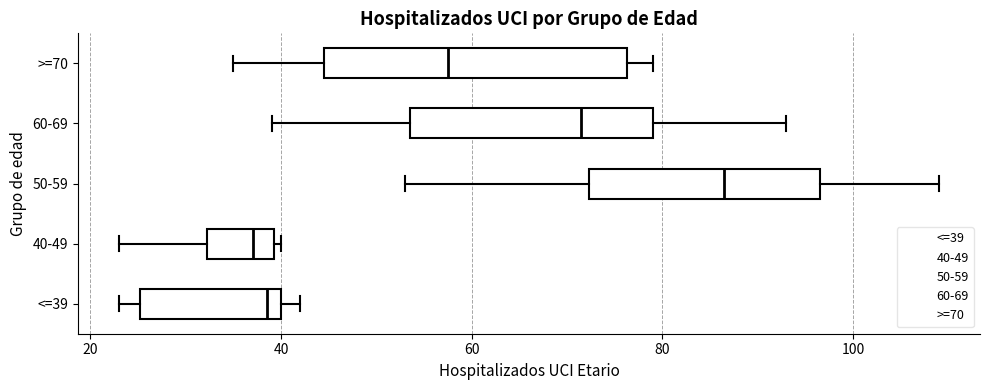

Reading bottom to top, transcribe this box plot: for each box, give where its median line is, the range the box spans, and where its two whiskers end, as read against the x-axis. The values are not printed on the chart, so give them approximately, as read against the axis.

<=39: median 38, box 26 to 40, whiskers 24 to 42
40-49: median 38, box 32 to 40, whiskers 24 to 40 (just right of the box's right edge)
50-59: median 86, box 72 to 96, whiskers 54 to 110
60-69: median 72, box 54 to 80, whiskers 40 to 94
>=70: median 58, box 44 to 76, whiskers 36 to 80